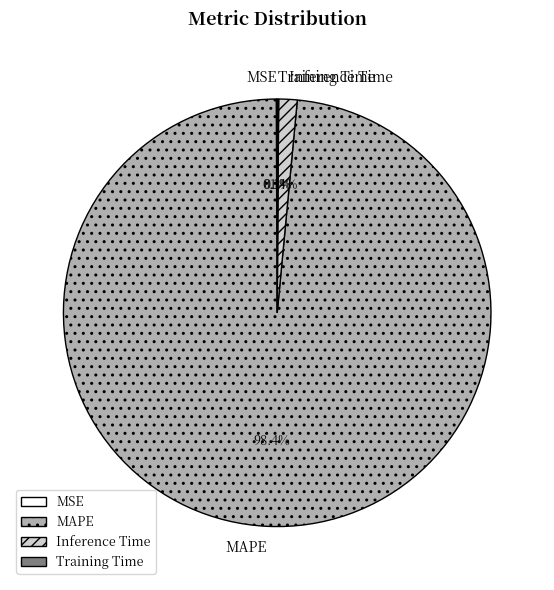

Which category accounts for the majority?

MAPE